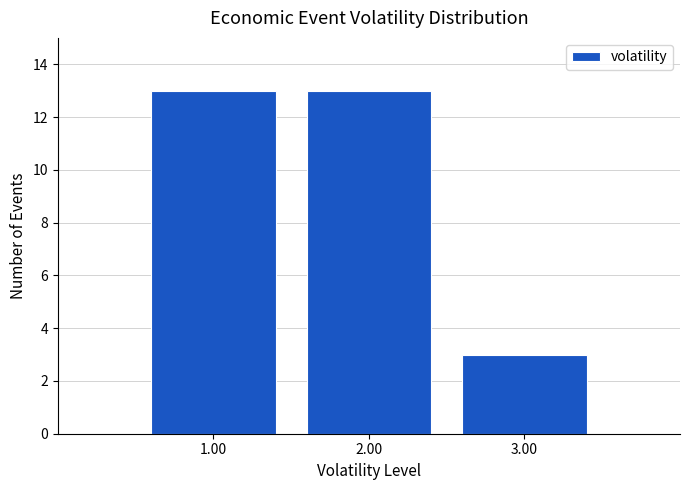

Reading left to right, transcribe this chart: for each bar, give the range it covers on the x-axis and its height. The values are not printed on the chart, so give them approximately, as read against the axis.

0.5 to 1.5: 13
1.5 to 2.5: 13
2.5 to 3.5: 3